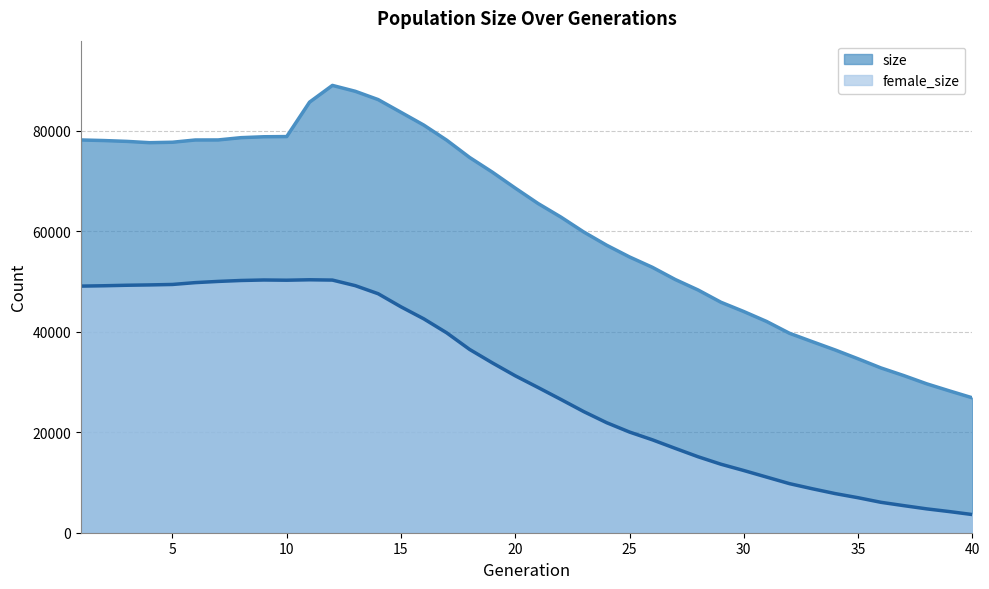

Which has a higher value, 26 or 2?

2